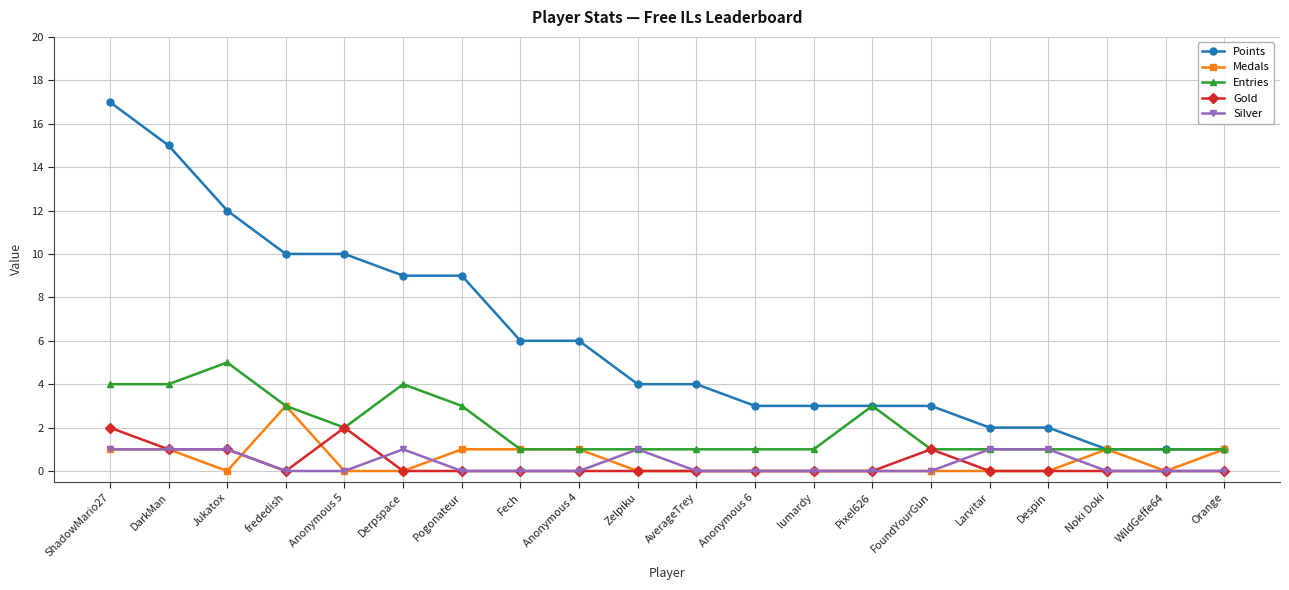

What are all the series names shown in the legend?

Points, Medals, Entries, Gold, Silver